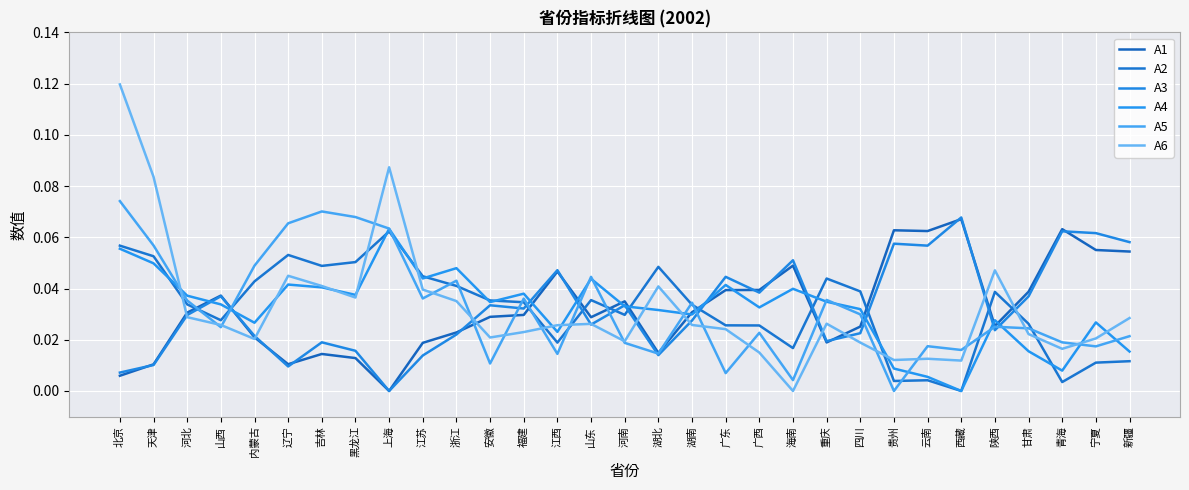

What is the label of the 25th point from the left?

云南